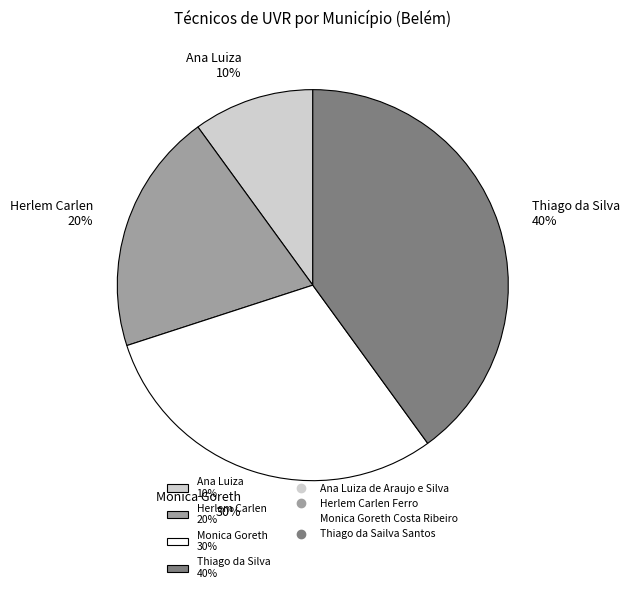

What percentage is the Thiago da Silva 40% slice, to the nearest percent?

40%